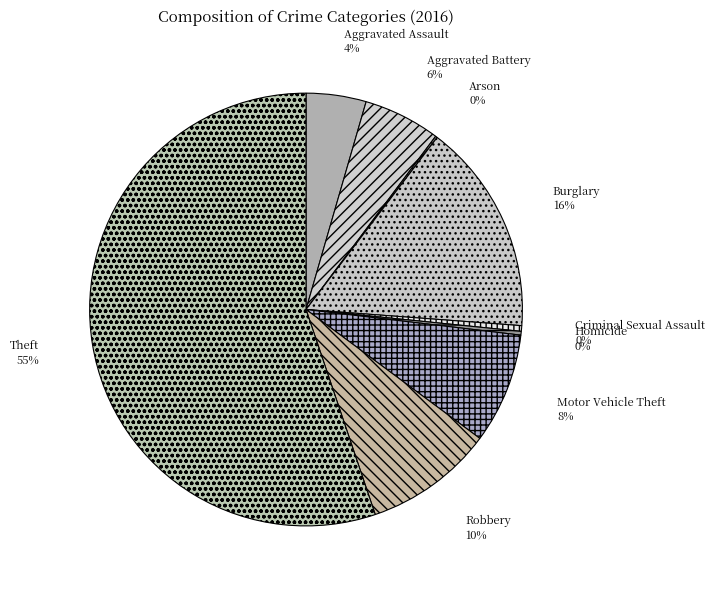

To the nearest percent, what is the difference between the Motor Vehicle Theft and Homicide slice percentages?

8%